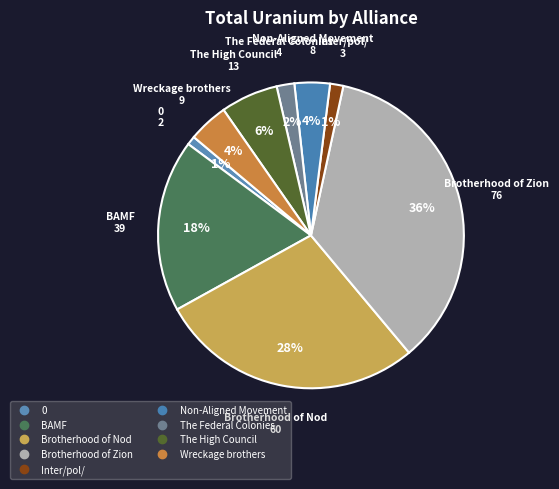

Count the number of slices in the pie.

9